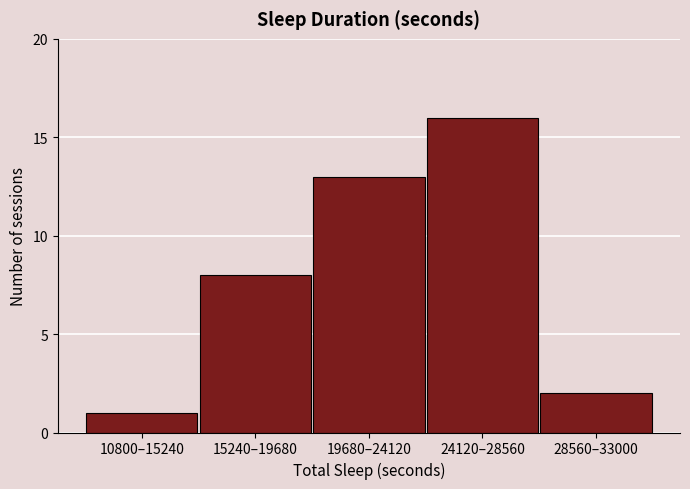

Reading left to right, list all the values displayed in this chart.

1	8	13	16	2